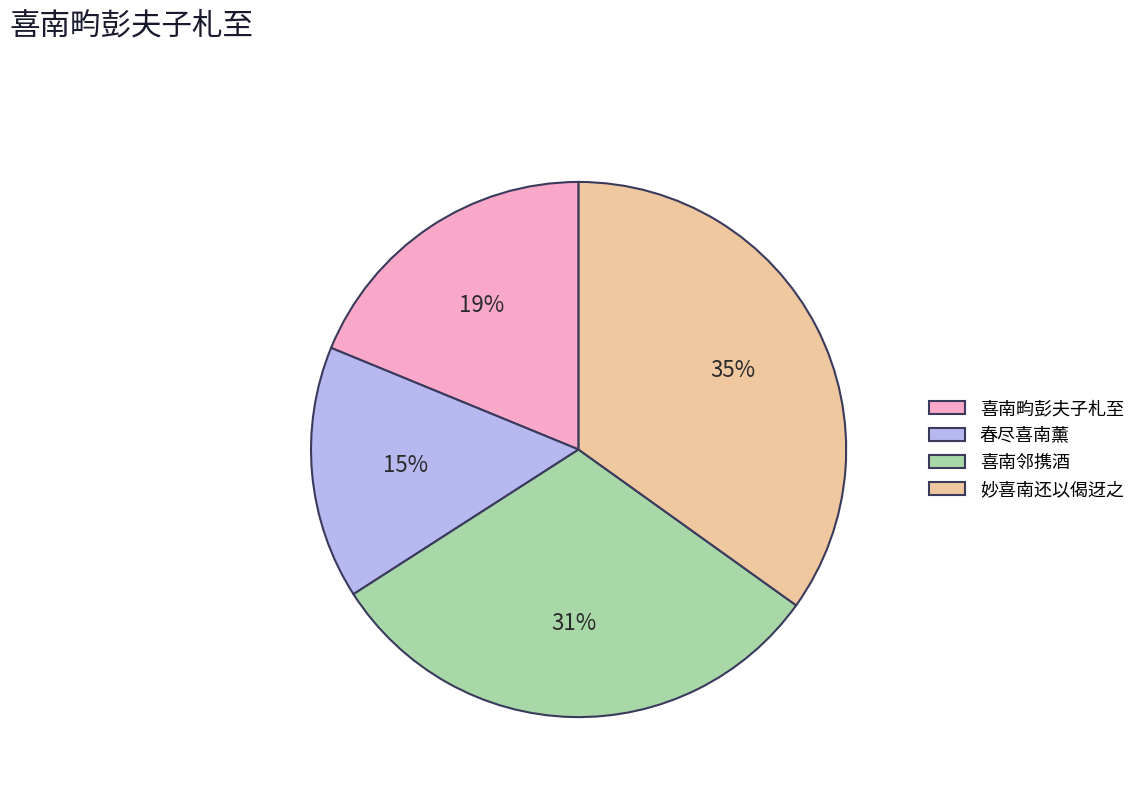

Rank the categories by value from highest to lowest.

妙喜南还以偈迓之, 喜南邻携酒, 喜南畇彭夫子札至, 春尽喜南薰